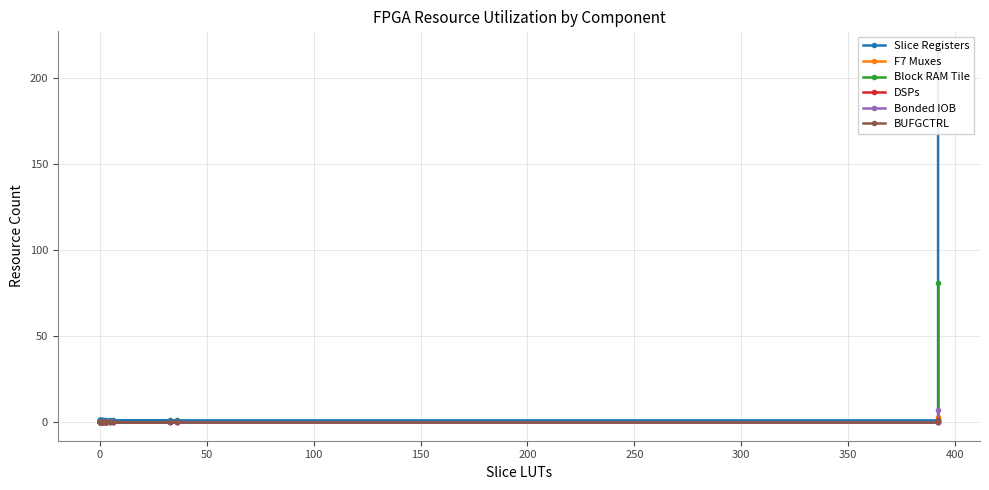

What are all the series names shown in the legend?

Slice Registers, F7 Muxes, Block RAM Tile, DSPs, Bonded IOB, BUFGCTRL